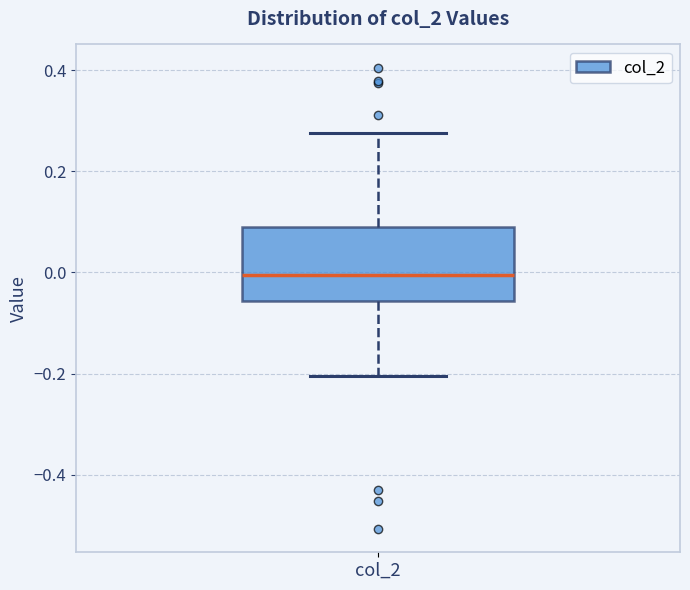

Transcribe this box plot: give where the median line is, the range the box spans, and where the two whiskers end, as read against the y-axis. The values are not printed on the chart, so give them approximately, as read against the axis.

median 0.00, box -0.06 to 0.08, whiskers -0.20 to 0.28